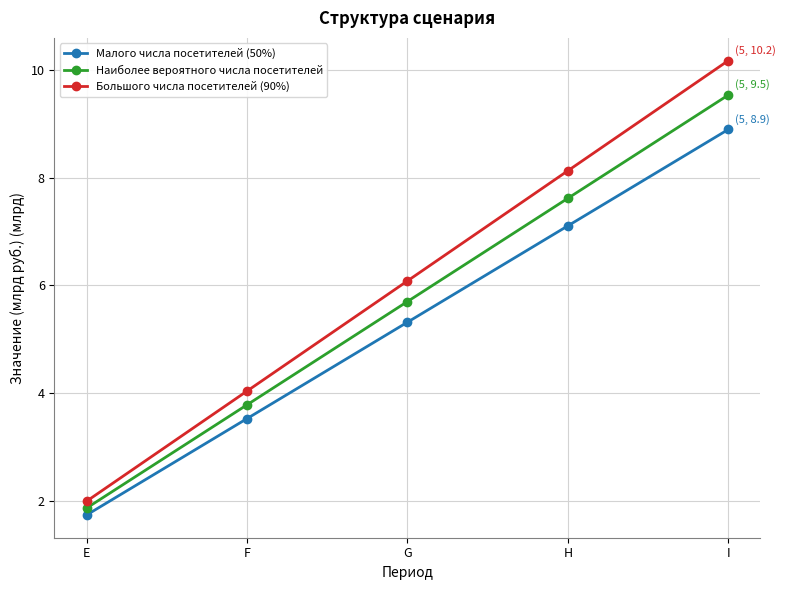

Rank the series by their maximum value, from lowest to highest.

Малого числа посетителей (50%), Наиболее вероятного числа посетителей, Большого числа посетителей (90%)